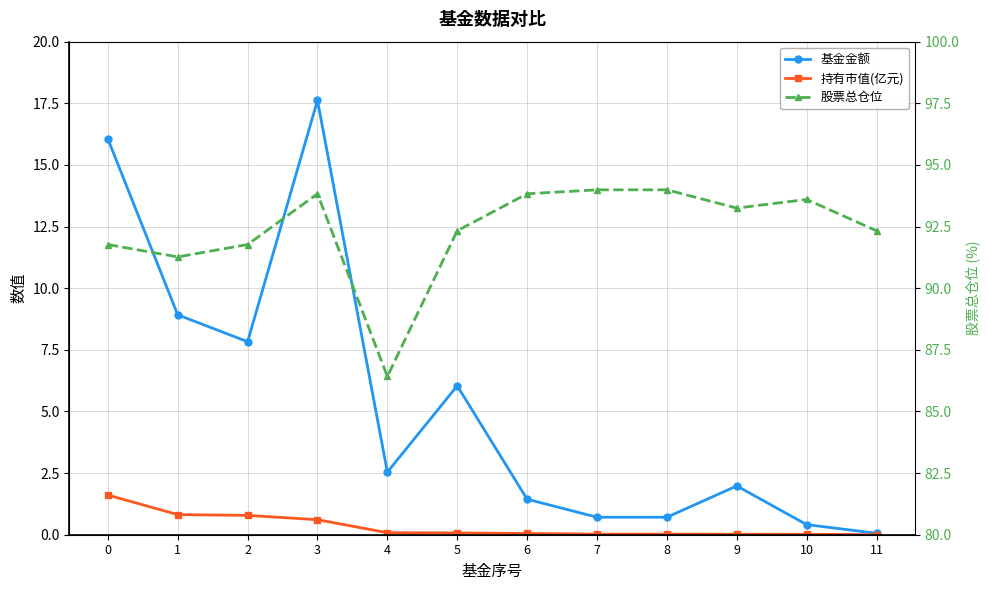

List the series in order of their peak value, highest first.

股票总仓位, 基金金额, 持有市值(亿元)